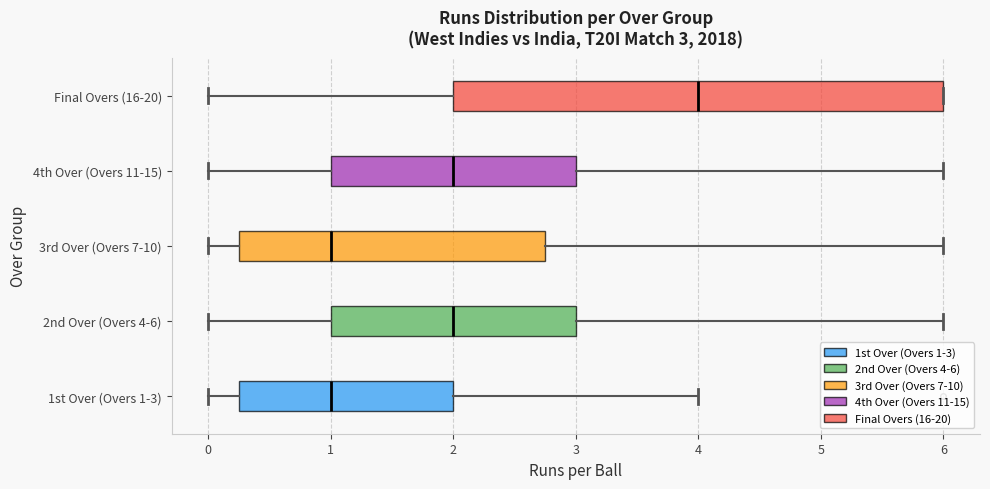

Which box has the furthest to the right median line?

Final Overs (16-20)